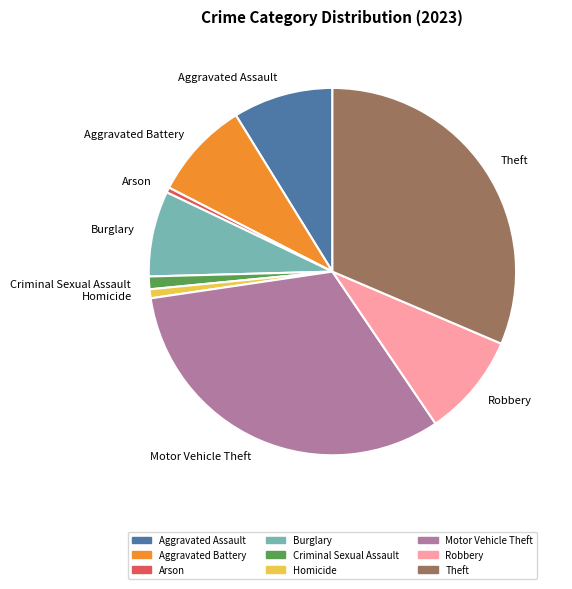

Combined, do Criminal Sexual Assault and Homicide account for over 50%?

No